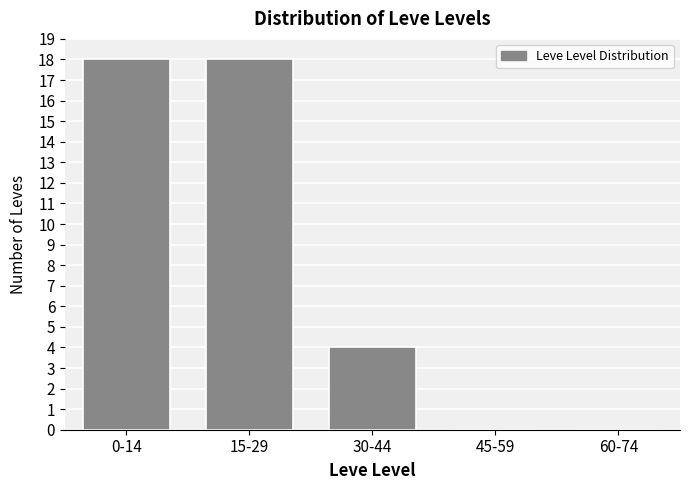

Reading left to right, transcribe all the data shown in this chart.

0-14=18	15-29=18	30-44=4	45-59=0	60-74=0